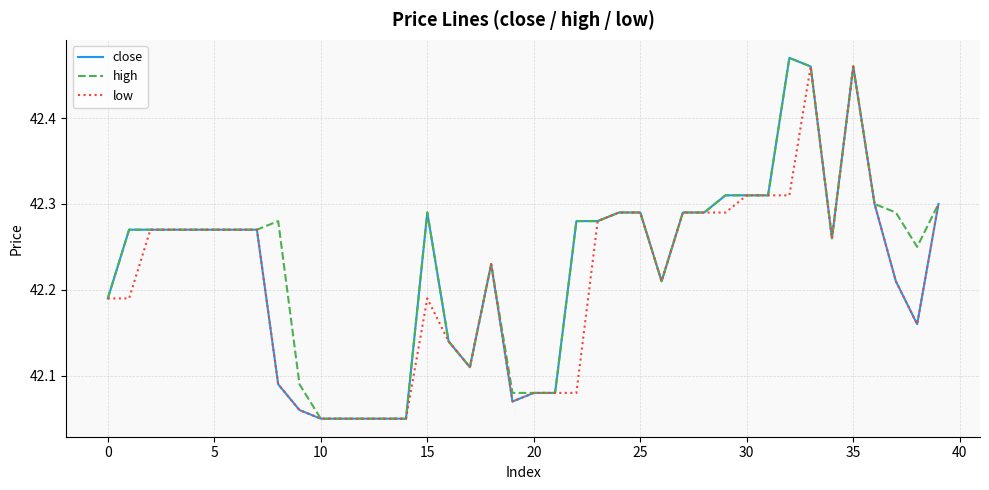

Which series has the largest range (max minus min)?

close